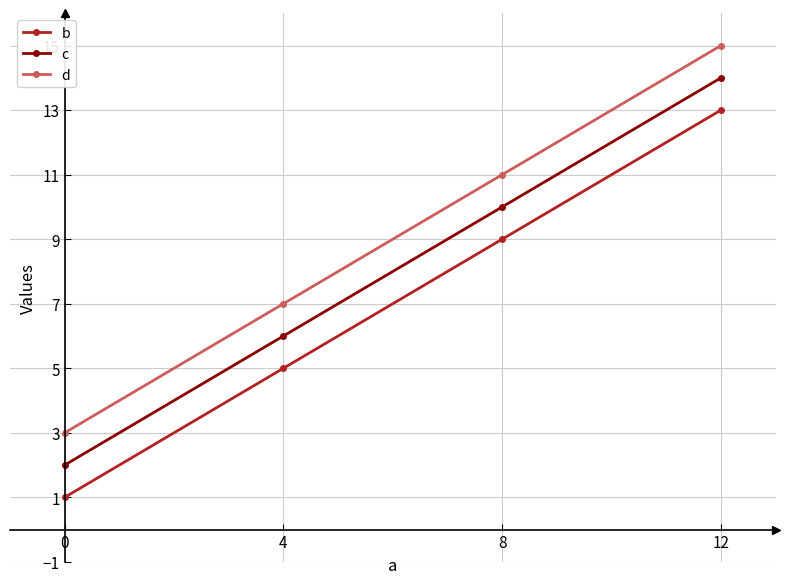

List the labels in order of b value, largest first.

12, 8, 4, 0